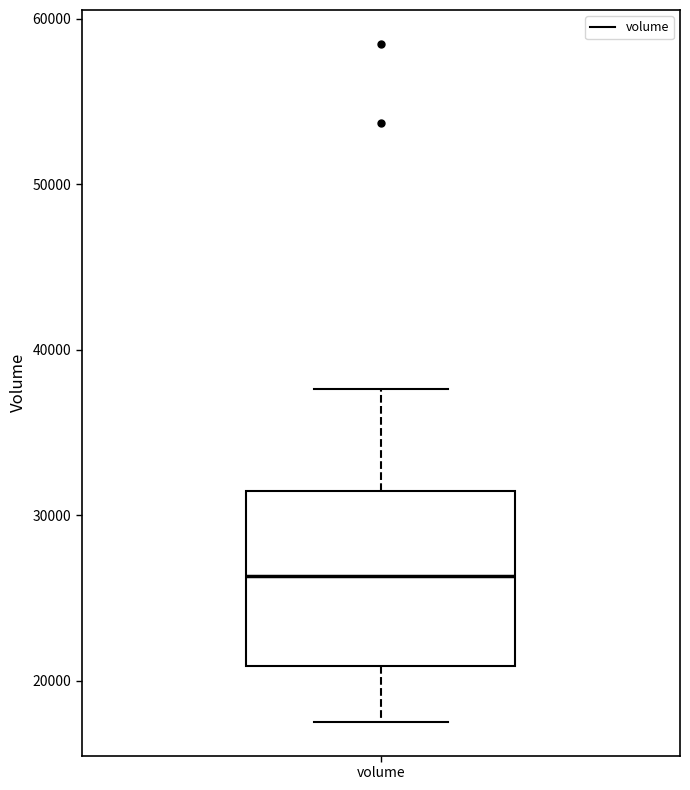

Transcribe this box plot: give where the median line is, the range the box spans, and where the two whiskers end, as read against the y-axis. The values are not printed on the chart, so give them approximately, as read against the axis.

median 26000, box 21000 to 31000, whiskers 18000 to 38000